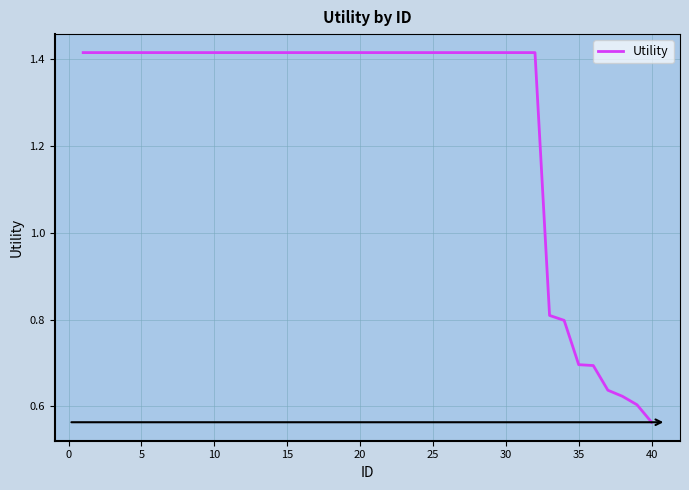

What is the difference between the maximum and minimum values?

0.9